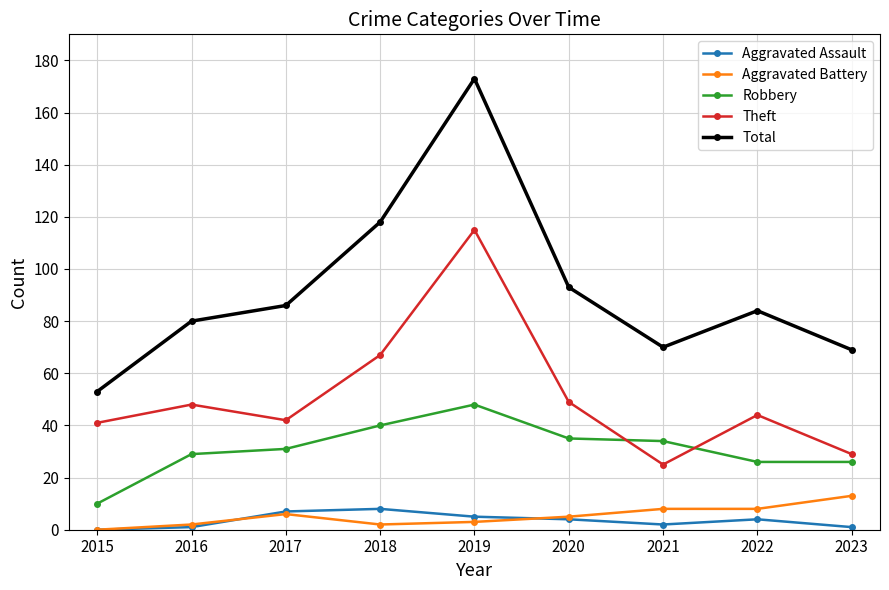

True or false: Aggravated Assault and Robbery intersect in this chart.

False